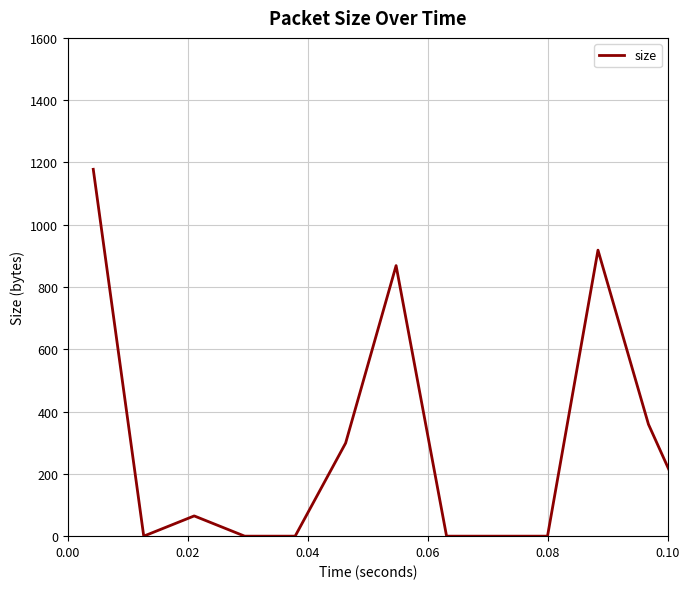

Does the chart display data point markers on the line(s)?

No